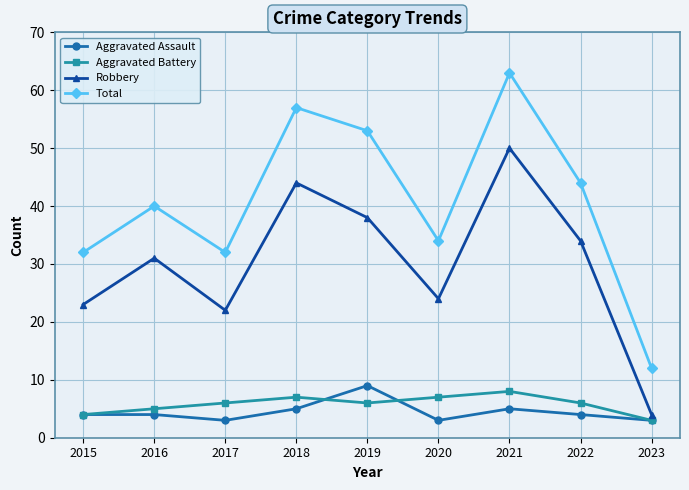

What is the difference between the maximum and minimum values in the Aggravated Assault series?

6